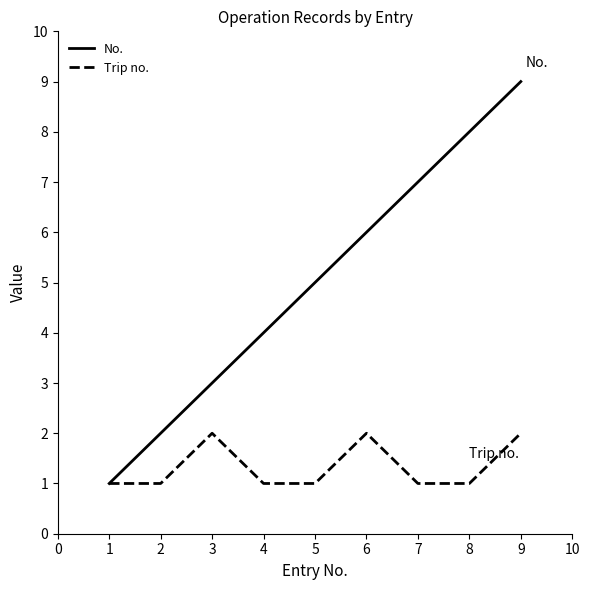

At which category is the sum across all series the highest?

9